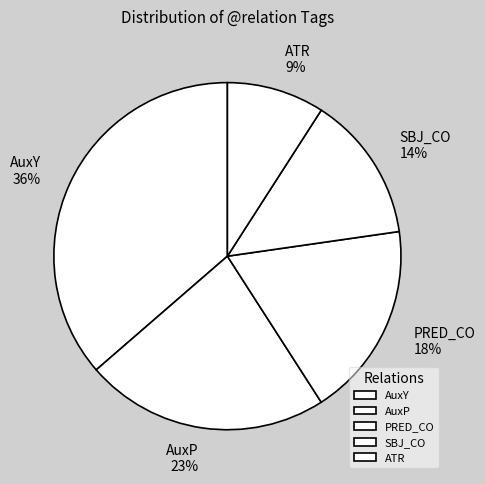

To the nearest percent, what portion does AuxY represent?

36%